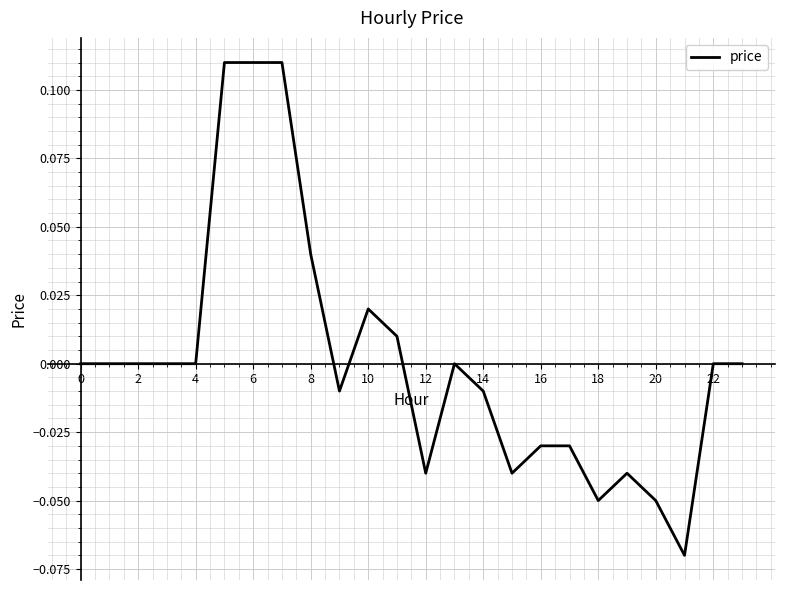

True or false: the data shows 0.0 at 4.

True